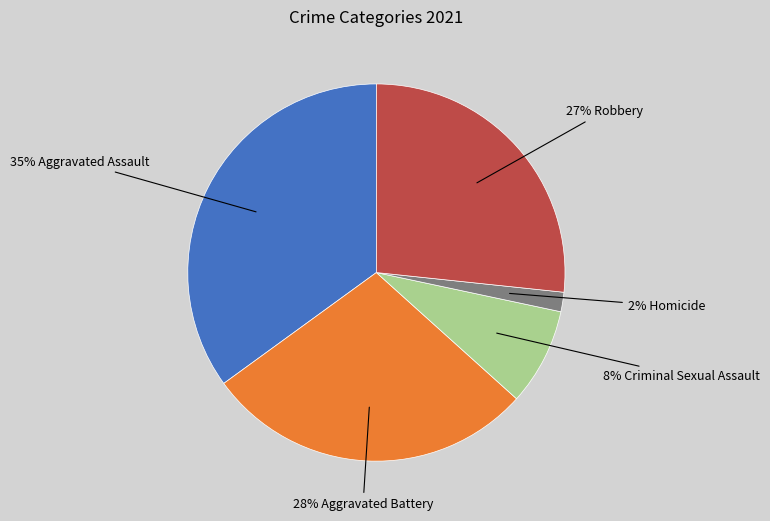

Does any single category account for the majority?

No